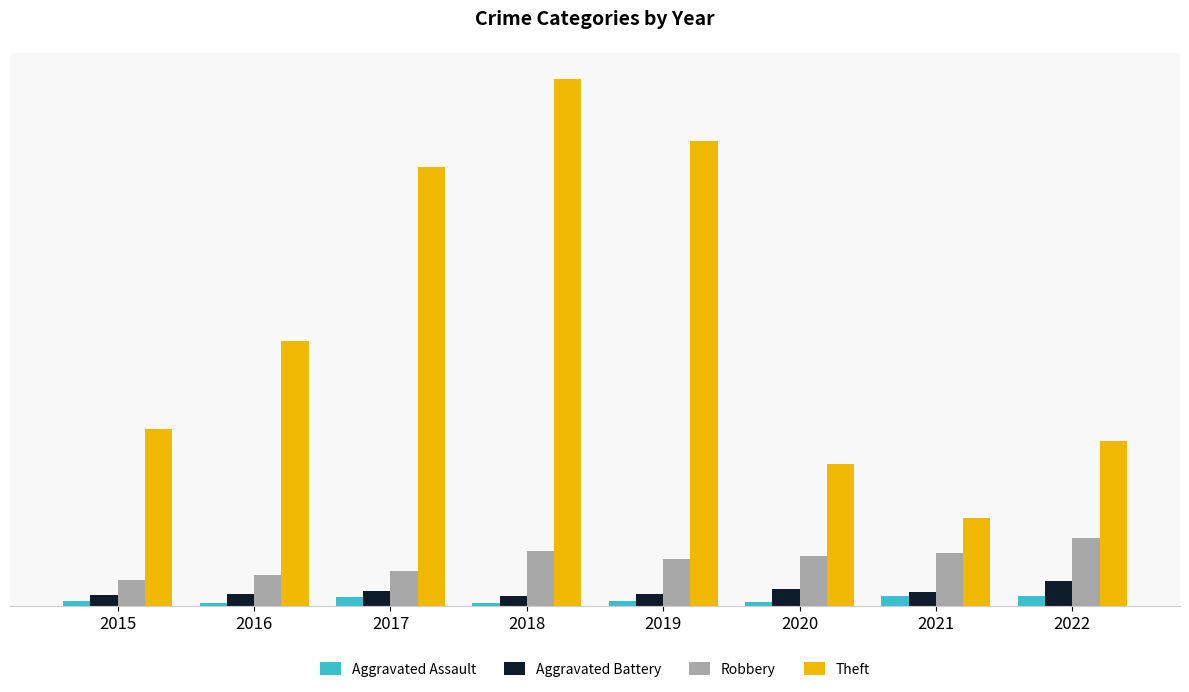

What are all the series names shown in the legend?

Aggravated Assault, Aggravated Battery, Robbery, Theft